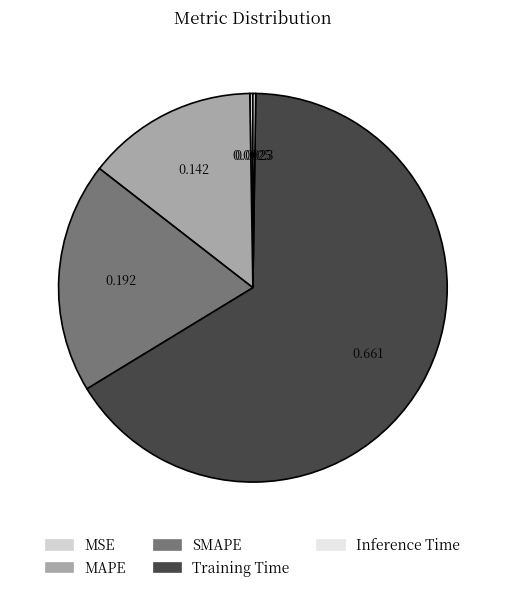

Count the number of slices in the pie.

5